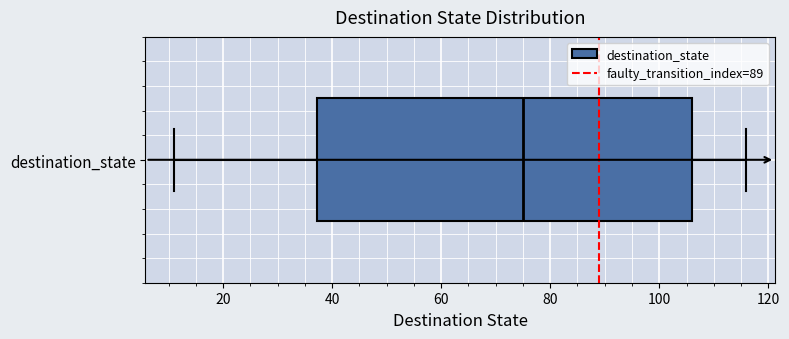

Transcribe this box plot: give where the median line is, the range the box spans, and where the two whiskers end, as read against the x-axis. The values are not printed on the chart, so give them approximately, as read against the axis.

median 76, box 38 to 106, whiskers 12 to 116